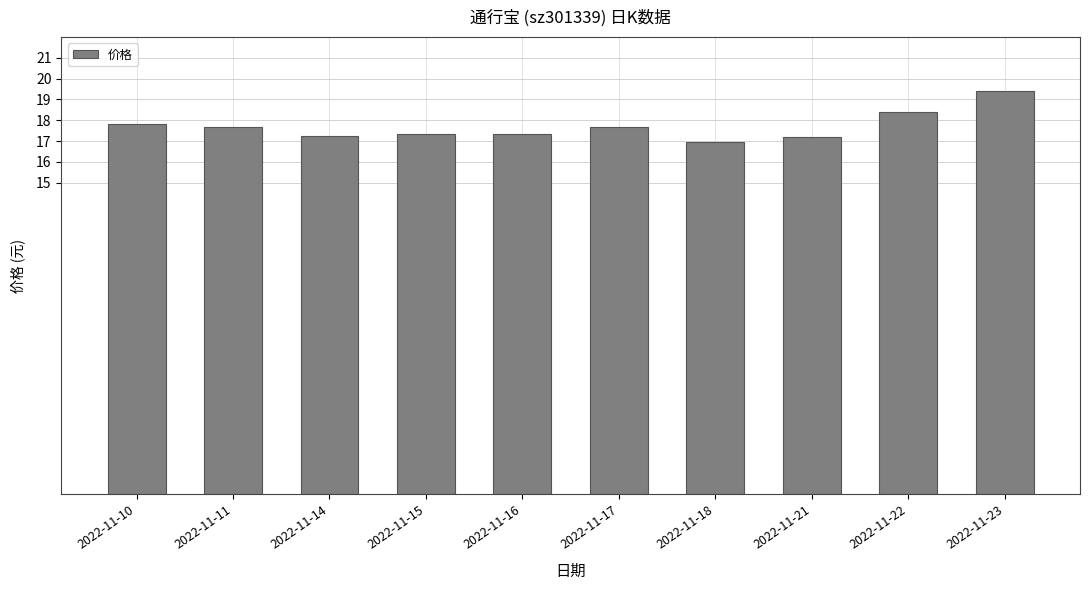

What is the ratio of the value at 2022-11-23 to the value at 2022-11-10?

1.1